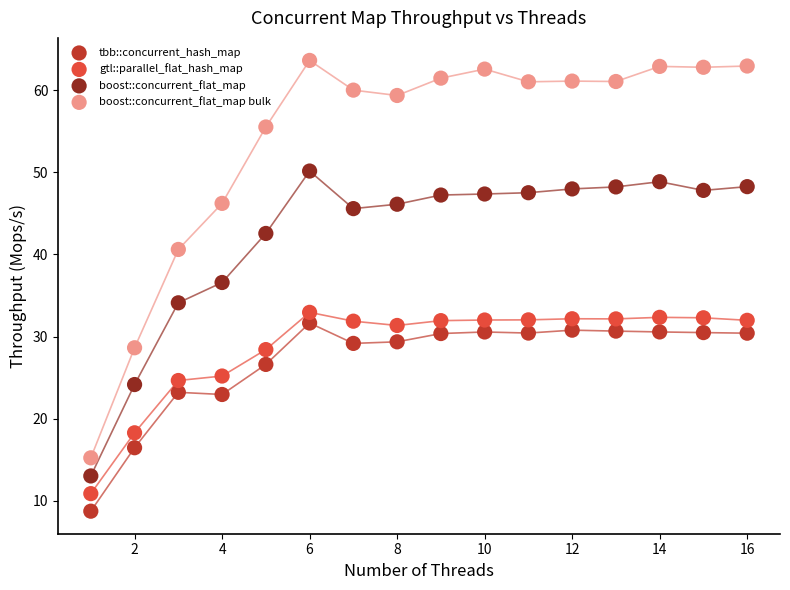

Which series contains the lowest Y value?

tbb::concurrent_hash_map